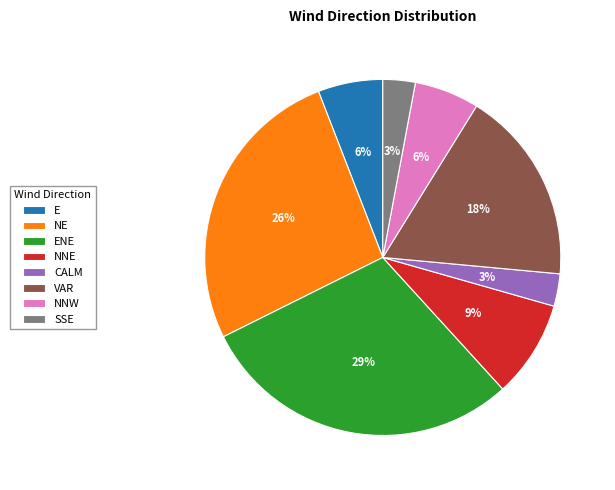

Count the number of slices in the pie.

8